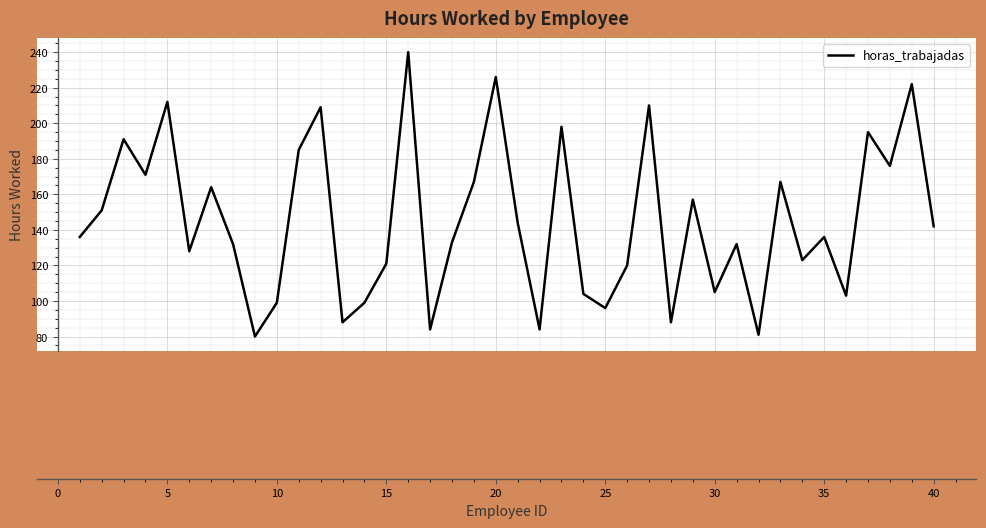

What is the maximum value shown in the chart?

240